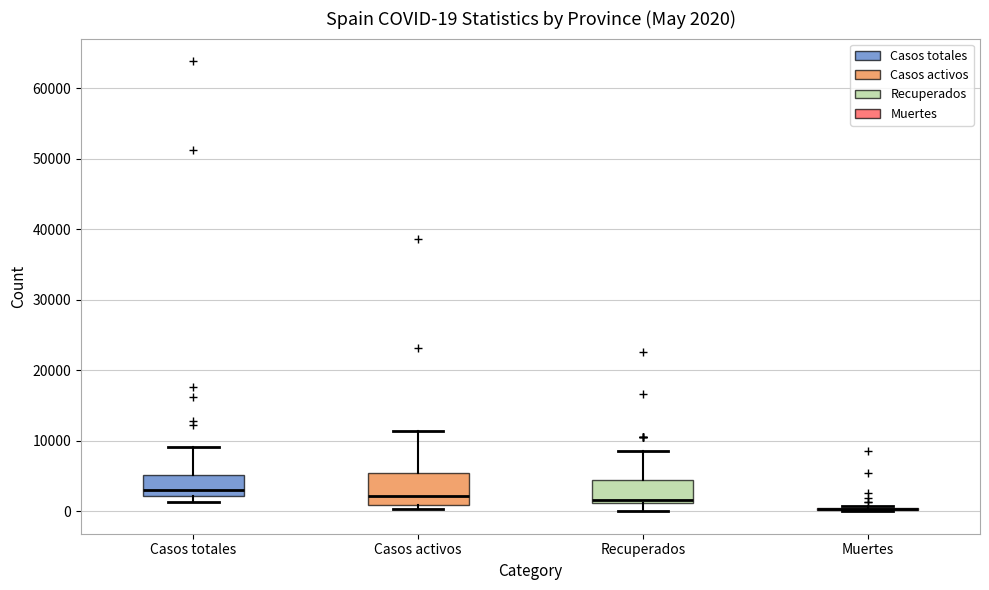

Which box is the tallest, from its lower edge to its upper edge?

Casos activos